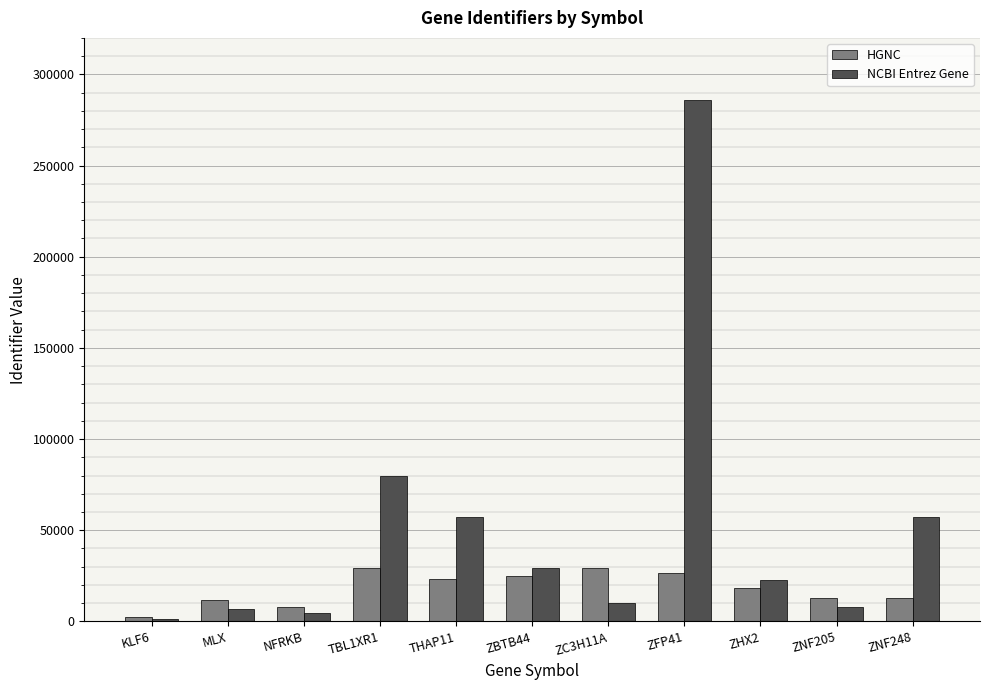

Rank the series by their maximum value, from highest to lowest.

NCBI Entrez Gene, HGNC